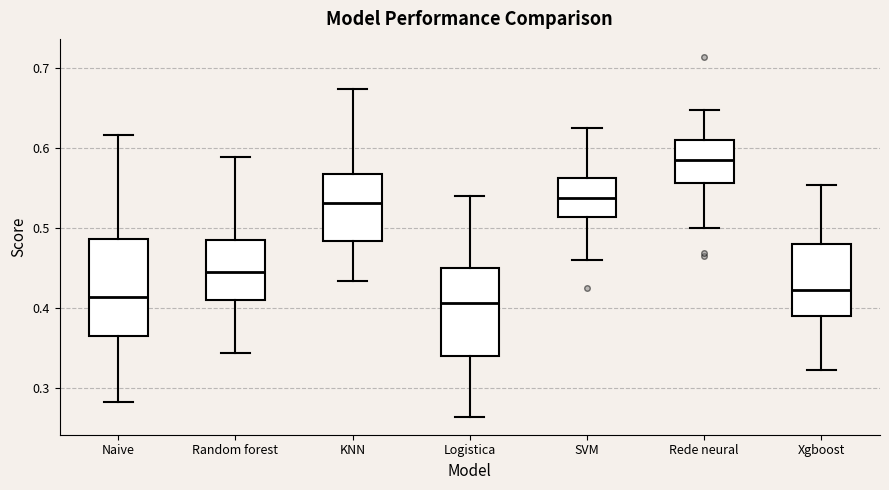

Reading left to right, transcribe this box plot: for each box, give where its median line is, the range the box spans, and where its two whiskers end, as read against the y-axis. The values are not printed on the chart, so give them approximately, as read against the axis.

Naive: median 0.41, box 0.36 to 0.49, whiskers 0.28 to 0.62
Random forest: median 0.44, box 0.41 to 0.48, whiskers 0.34 to 0.59
KNN: median 0.53, box 0.48 to 0.57, whiskers 0.43 to 0.67
Logistica: median 0.41, box 0.34 to 0.45, whiskers 0.26 to 0.54
SVM: median 0.54, box 0.51 to 0.56, whiskers 0.46 to 0.63
Rede neural: median 0.58, box 0.56 to 0.61, whiskers 0.50 to 0.65
Xgboost: median 0.42, box 0.39 to 0.48, whiskers 0.32 to 0.55